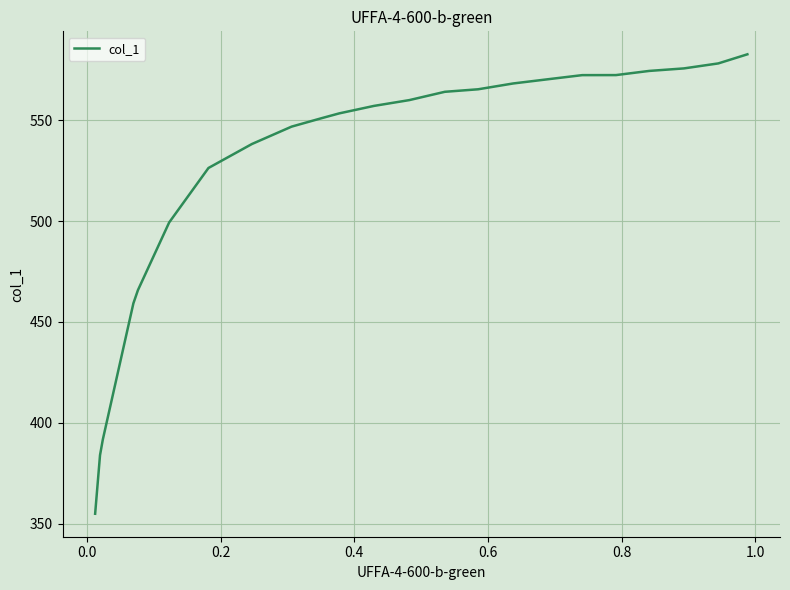

Count the number of values greater than 557.

12